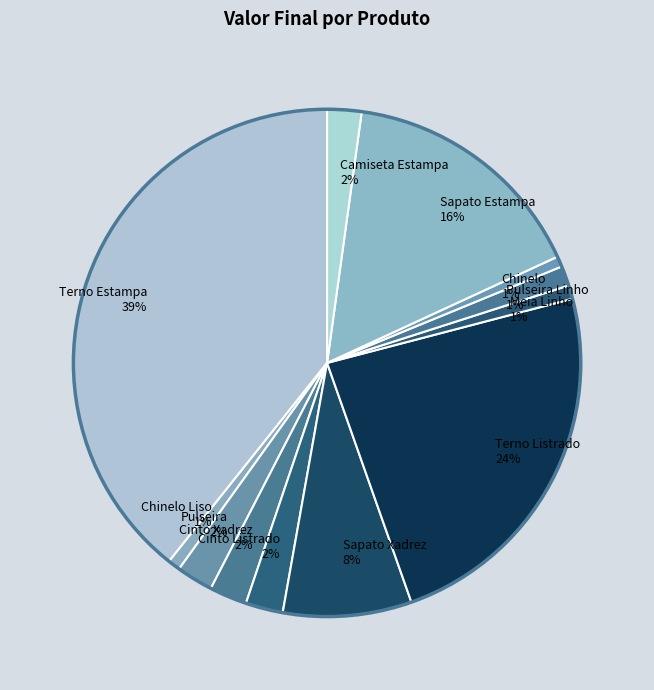

Is there any slice that represents more than half of the pie?

No